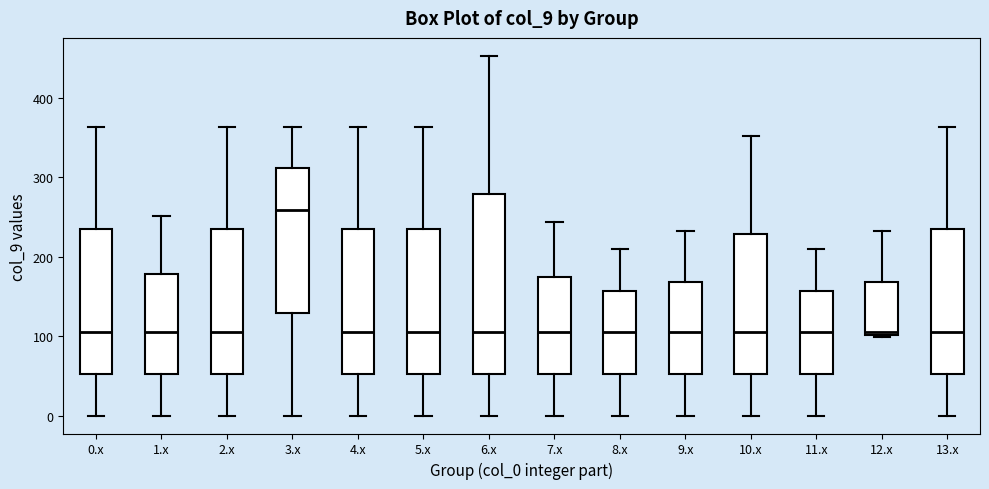

Reading left to right, transcribe this box plot: for each box, give where its median line is, the range the box spans, and where its two whiskers end, as read against the y-axis. The values are not printed on the chart, so give them approximately, as read against the axis.

0.x: median 100, box 50 to 230, whiskers 0 to 360
1.x: median 100, box 50 to 180, whiskers 0 to 250
2.x: median 100, box 50 to 230, whiskers 0 to 360
3.x: median 260, box 130 to 310, whiskers 0 to 360
4.x: median 100, box 50 to 230, whiskers 0 to 360
5.x: median 100, box 50 to 230, whiskers 0 to 360
6.x: median 100, box 50 to 280, whiskers 0 to 450
7.x: median 100, box 50 to 170, whiskers 0 to 240
8.x: median 100, box 50 to 160, whiskers 0 to 210
9.x: median 100, box 50 to 170, whiskers 0 to 230
10.x: median 100, box 50 to 230, whiskers 0 to 350
11.x: median 100, box 50 to 160, whiskers 0 to 210
12.x: median 100 (just above the box's lower edge), box 100 to 170, whiskers 100 (just below the box's lower edge) to 230
13.x: median 100, box 50 to 230, whiskers 0 to 360